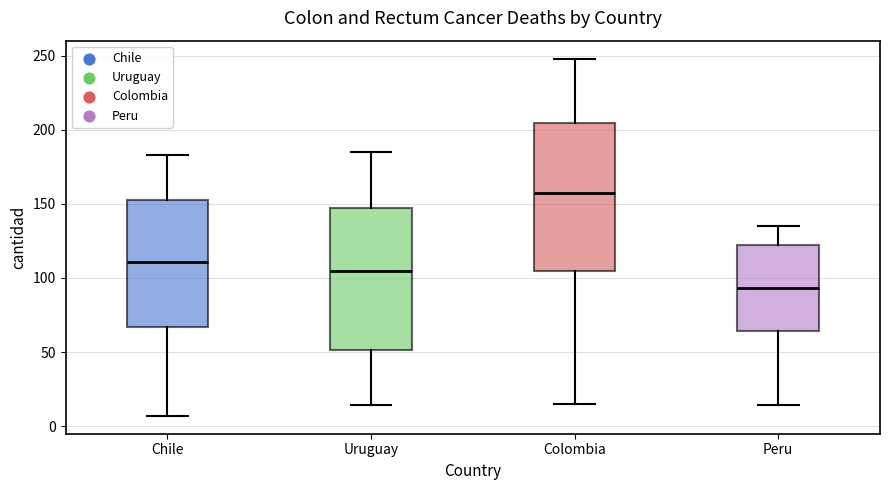

Where does the lower whisker of the box for Colombia end on the y-axis? The values are not printed on the chart, so give them approximately, as read against the axis.

15